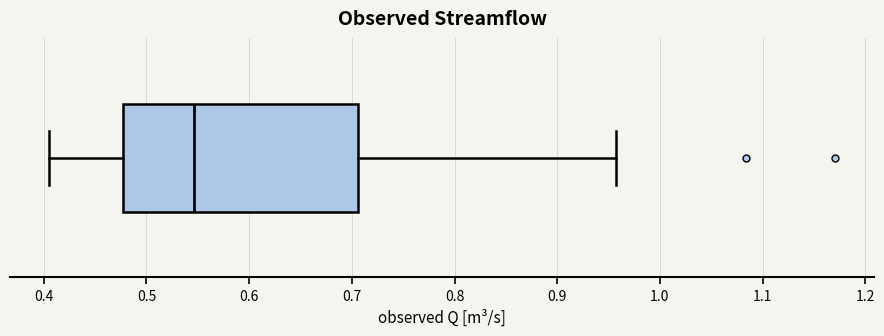

Where does the right whisker of the box end on the x-axis? The values are not printed on the chart, so give them approximately, as read against the axis.

0.96